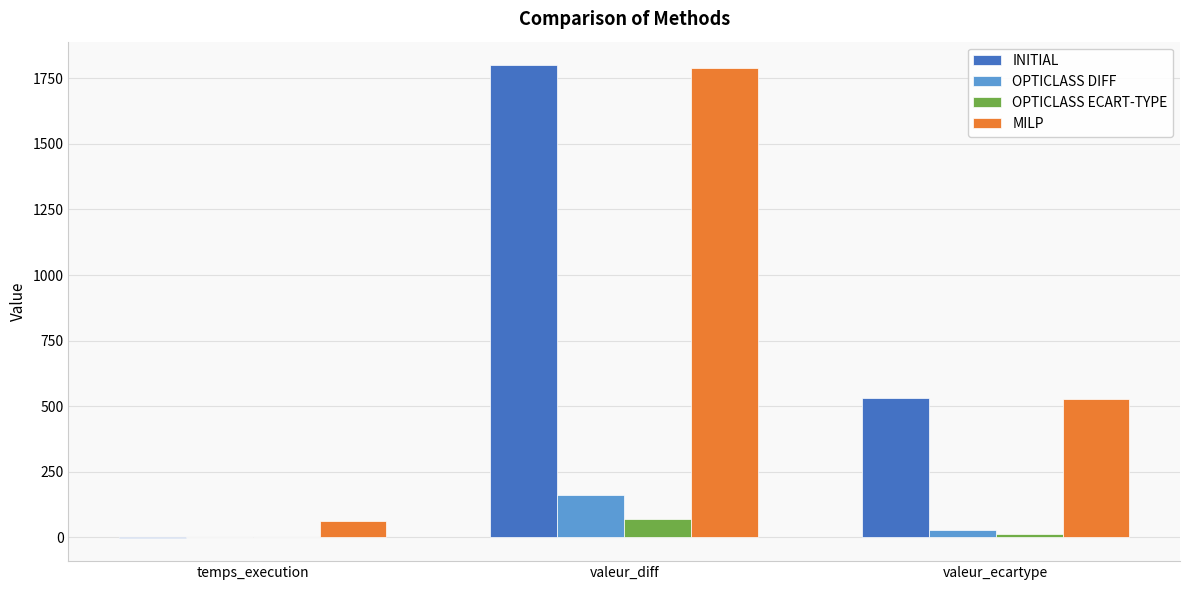

What is the total value across all series at valeur_diff?

3820.0